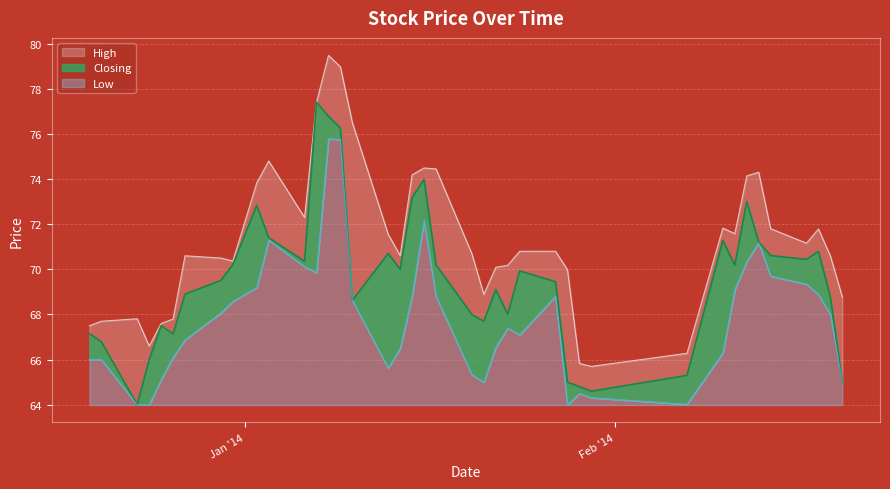

Which series changed the most between 2014-01-03 and 2014-01-27?

High